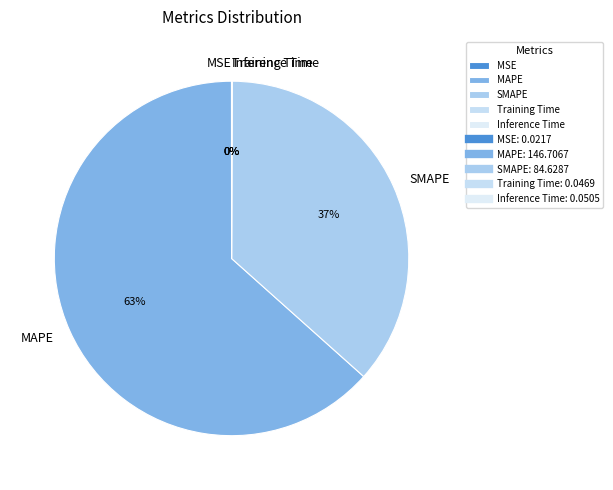

What is the largest slice in the pie chart?

MAPE